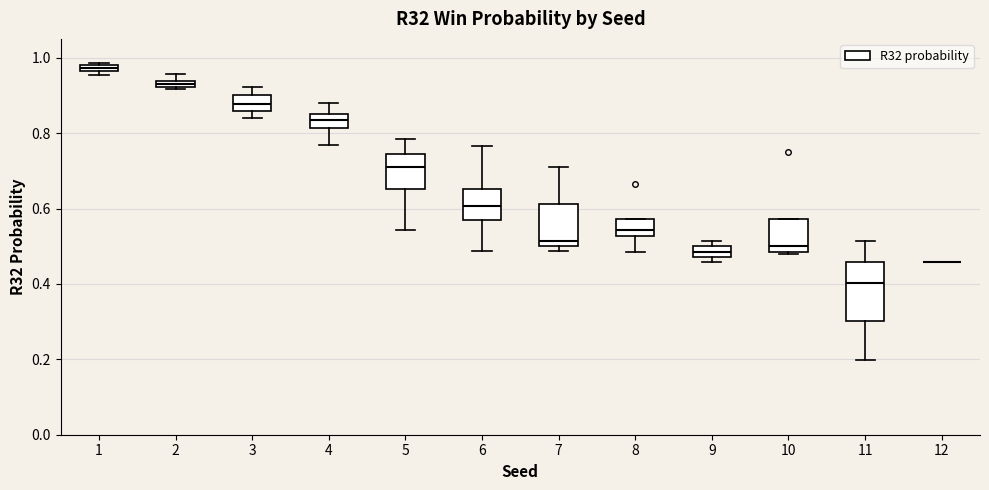

Which box is the tallest, from its lower edge to its upper edge?

11